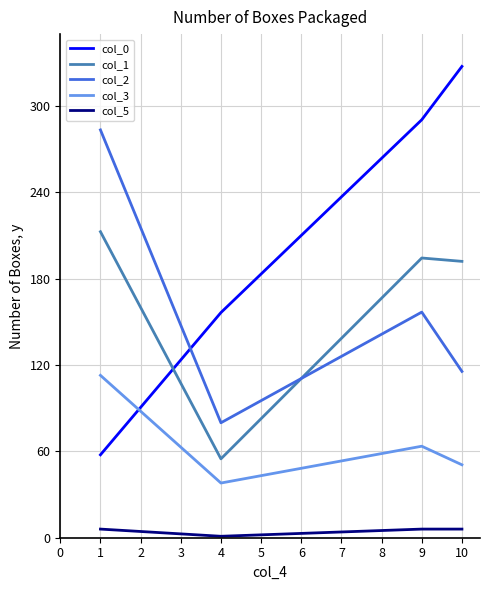

True or false: col_0 and col_1 intersect in this chart.

True